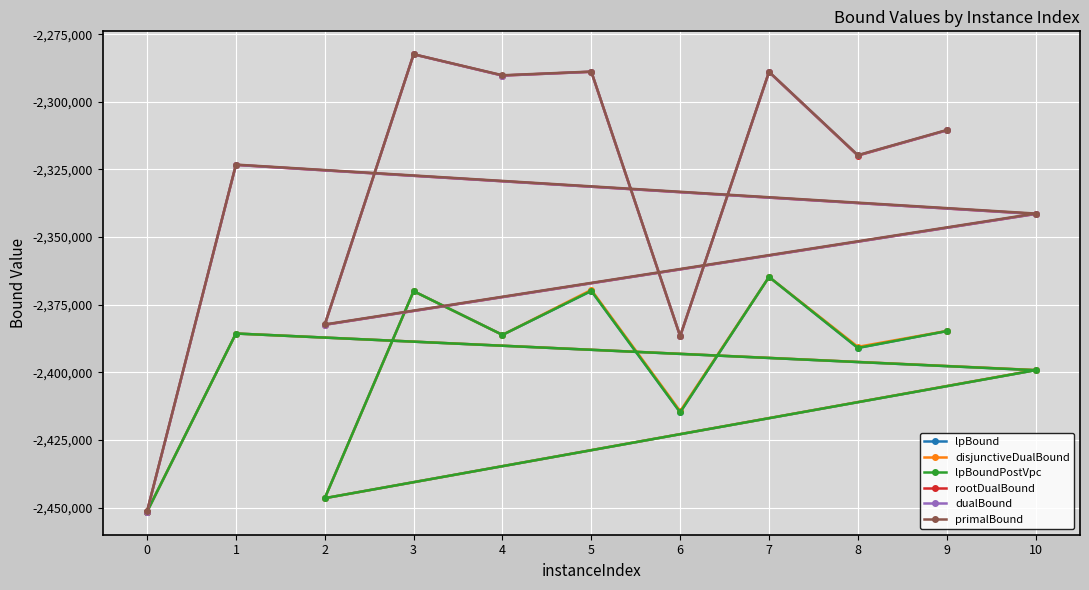

At which category does the chart reach its peak across all series?

3